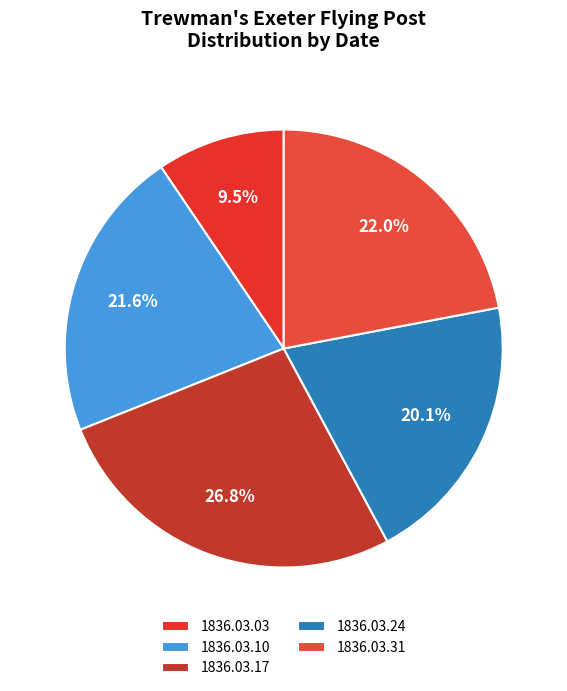

How many slices are in this pie chart?

5